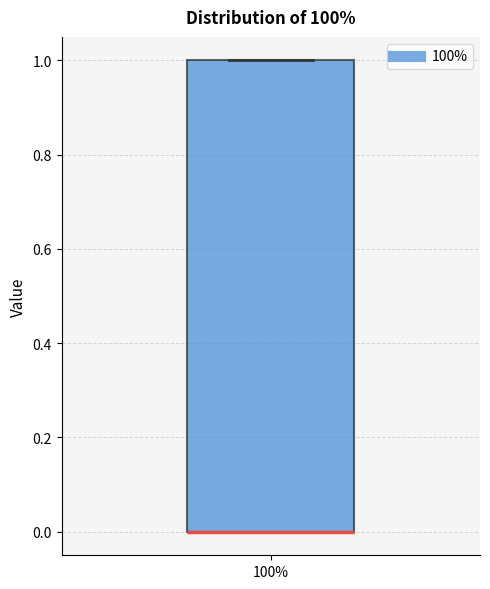

Transcribe this box plot: give where the median line is, the range the box spans, and where the two whiskers end, as read against the y-axis. The values are not printed on the chart, so give them approximately, as read against the axis.

median 0 (drawn on the box's lower edge), box 0 to 1, whiskers 0 to 1